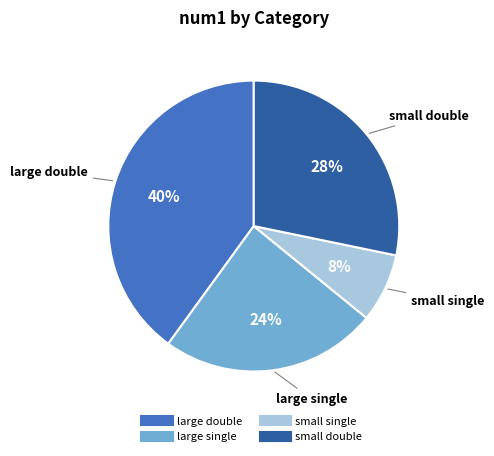

To the nearest percent, what is the difference between the largest and smallest slice percentages?

32%